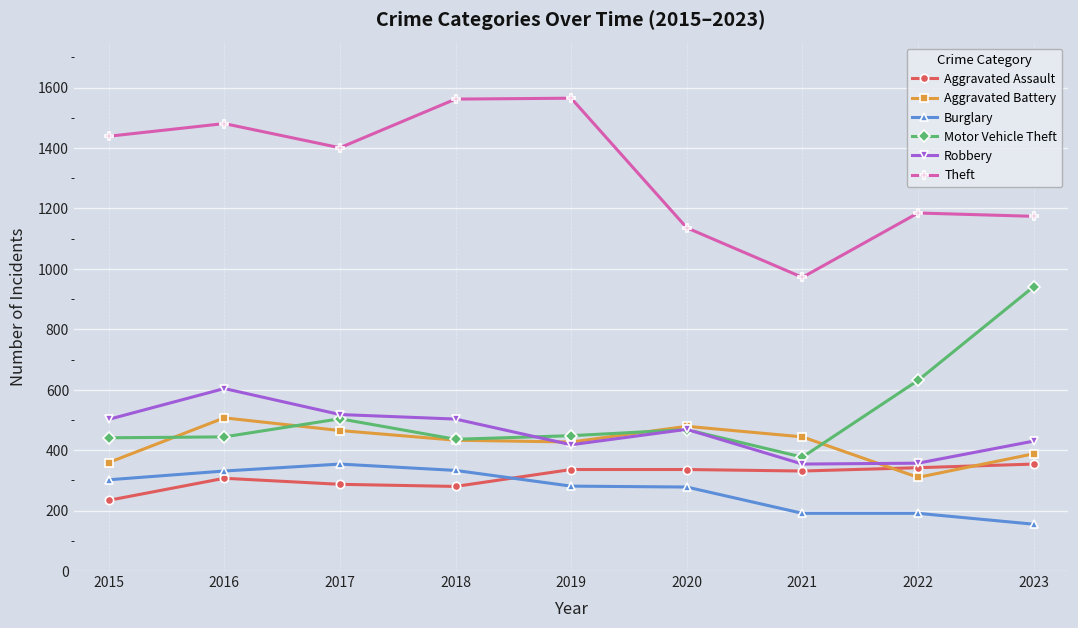

At which category is the sum across all series the highest?

2016